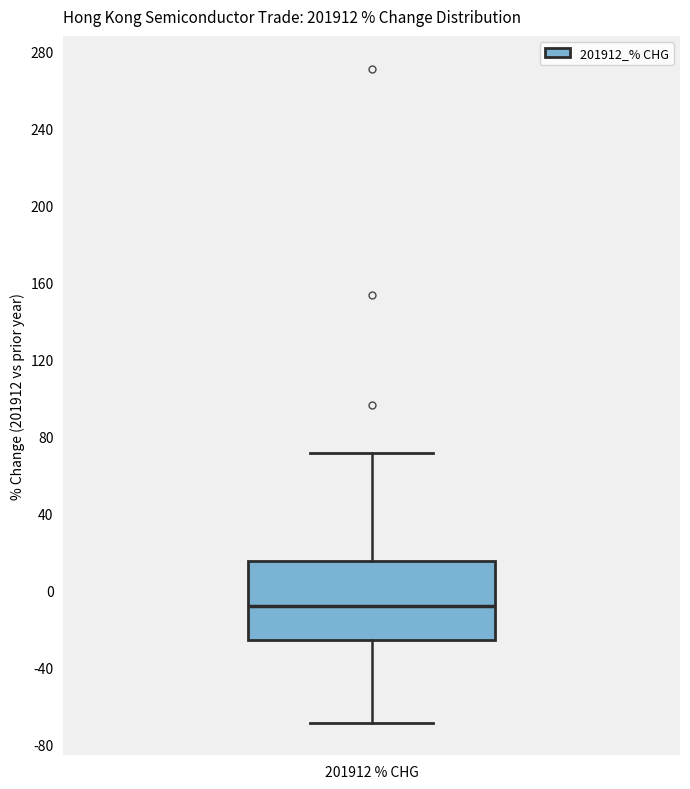

Read this box plot against the y-axis: the position of the median line, the range covered by the box, and the ends of both whiskers. The values are not printed on the chart, so give them approximately, as read against the axis.

median -10, box -25 to 15, whiskers -70 to 70